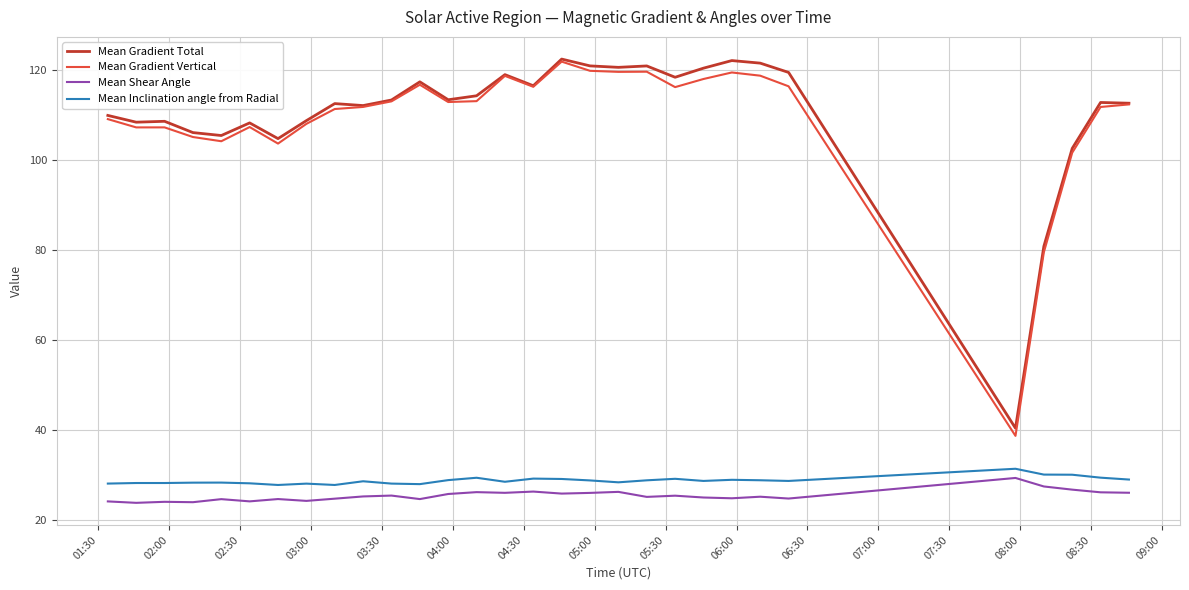

What is the highest value of the Mean Gradient Vertical series?

121.8